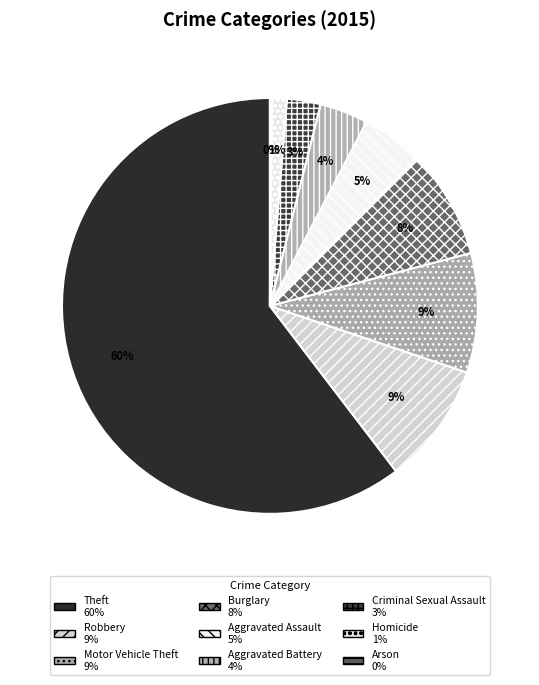

Combined, do Criminal Sexual Assault and Theft account for over 50%?

Yes